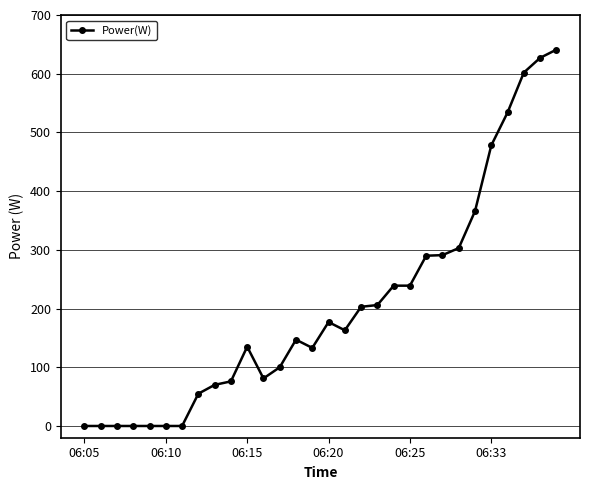

What is the difference between the second highest and minimum values?

627